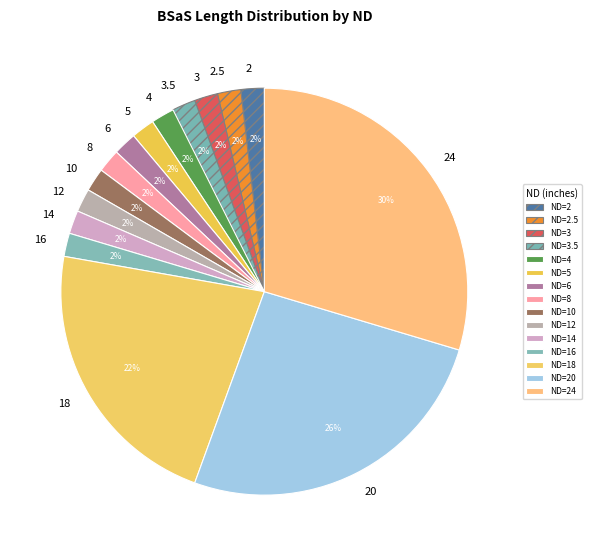

What percentage is the 3.5 slice, to the nearest percent?

2%